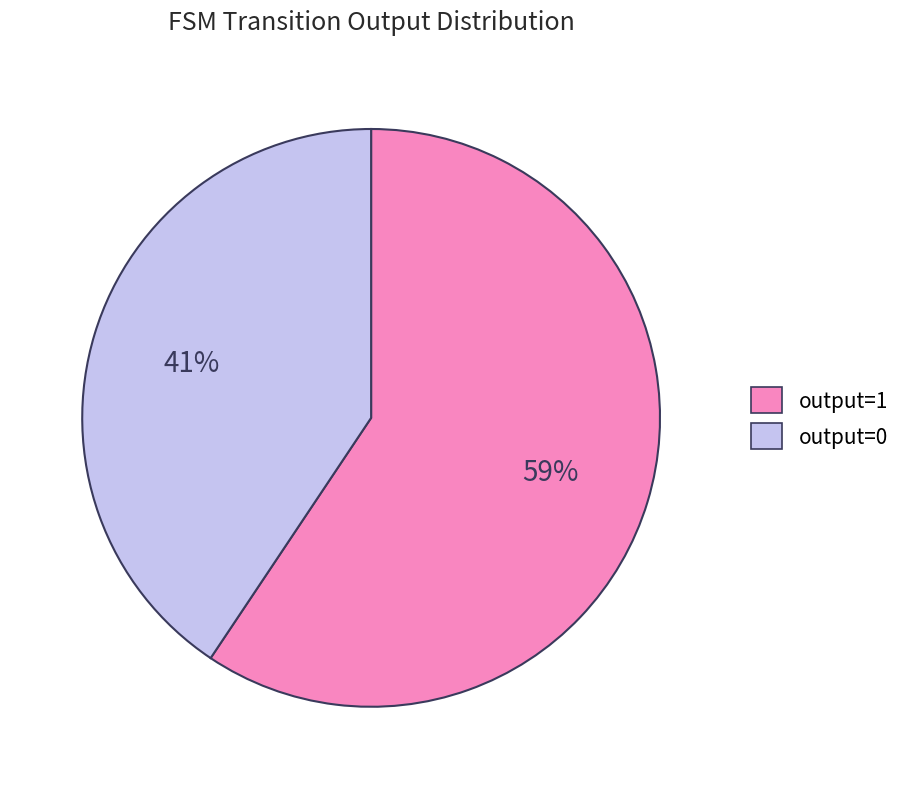

To the nearest percent, what is the average slice percentage?

50%